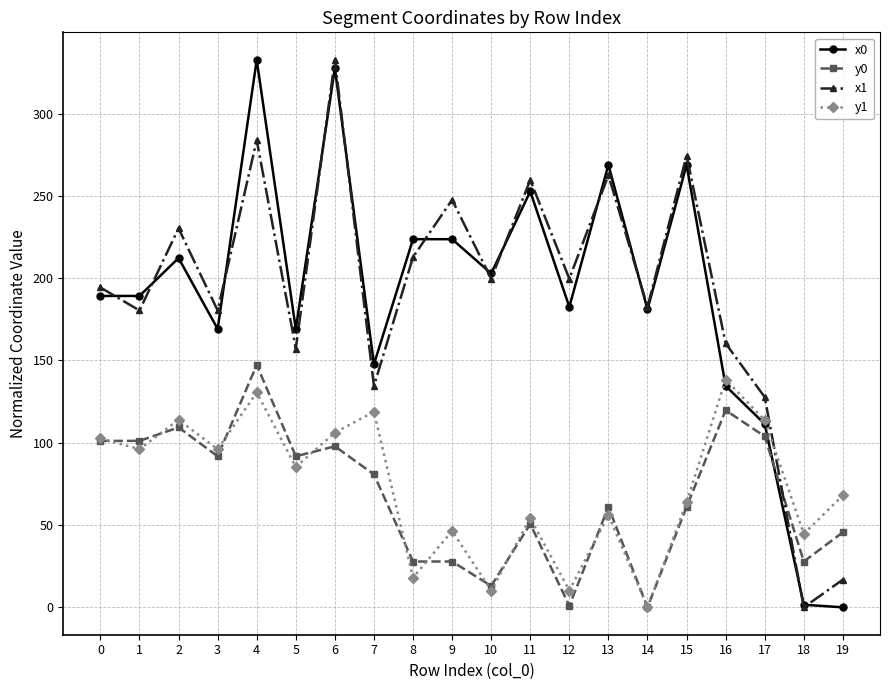

Where is y0 nearest to the value 73?

7